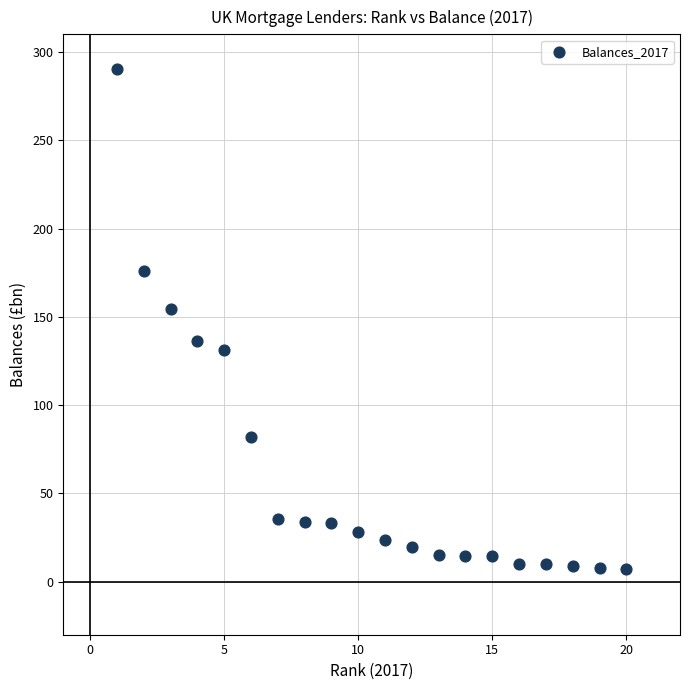

What Y value in the scatter plot is closest to 148?

154.3